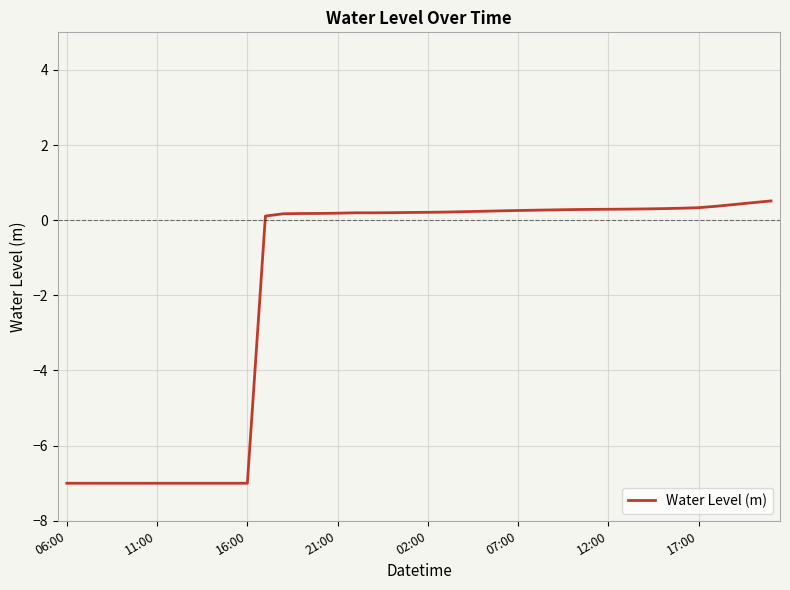

What is the average value?

-1.7